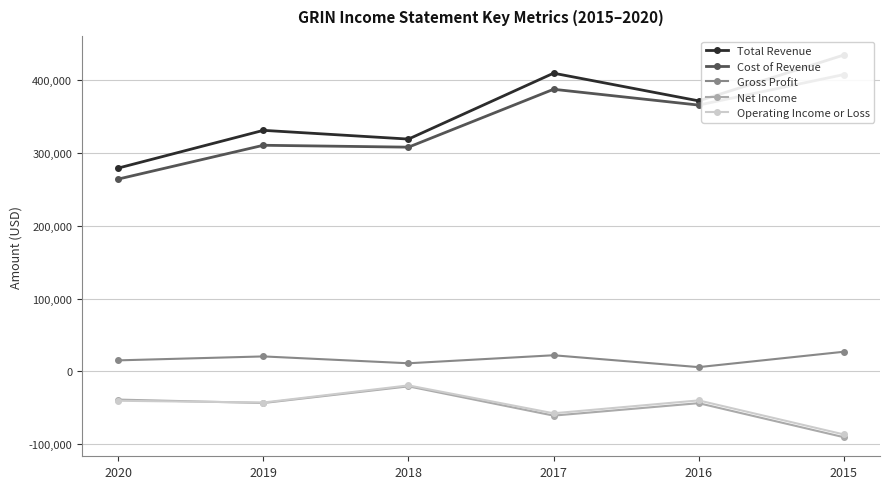

Reading right to left, what are all the values shown in this chart?

Total Revenue: 2015=434400	2016=371500	2017=409500	2018=319000	2019=331000	2020=279200
Cost of Revenue: 2015=407600	2016=365700	2017=387400	2018=307900	2019=310500	2020=264100
Gross Profit: 2015=26900	2016=5800	2017=22100	2018=11100	2019=20500	2020=15100
Net Income: 2015=-90400	2016=-43700	2017=-60800	2018=-20600	2019=-43500	2020=-38800
Operating Income or Loss: 2015=-86600	2016=-39900	2017=-57600	2018=-19300	2019=-42800	2020=-40400